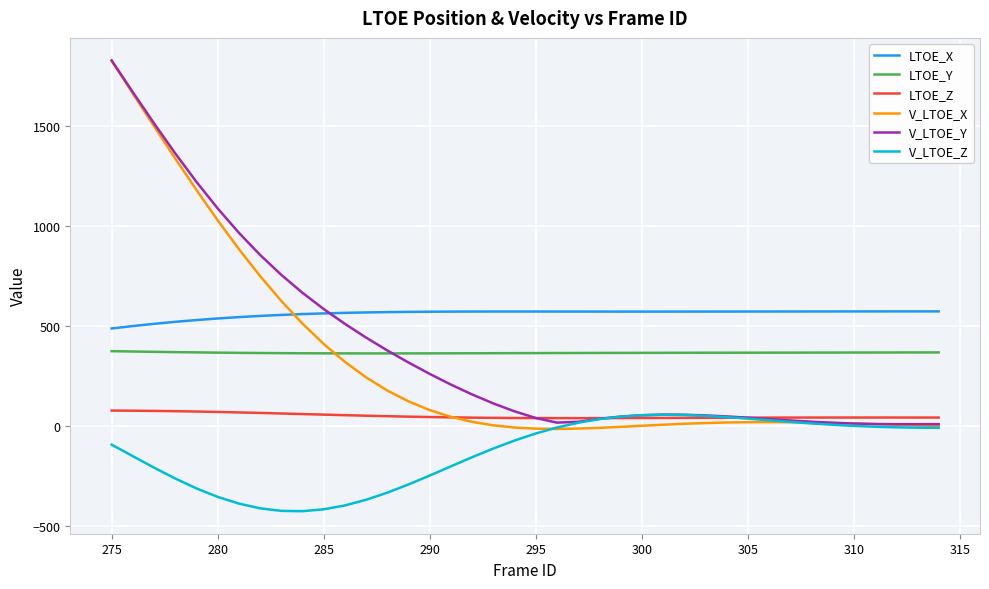

Which series has the widest spread of values?

V_LTOE_X